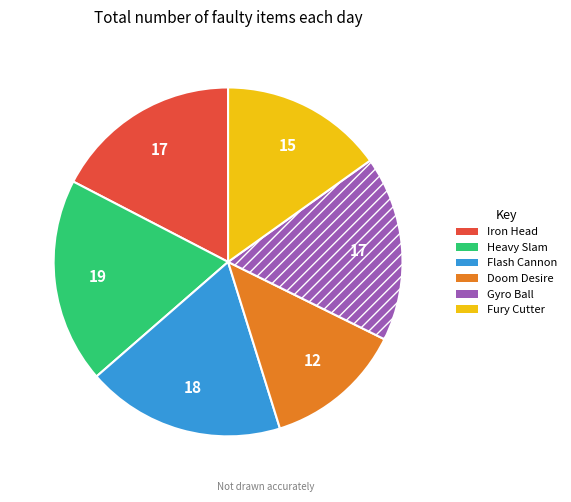

Is there a majority slice in this chart?

No